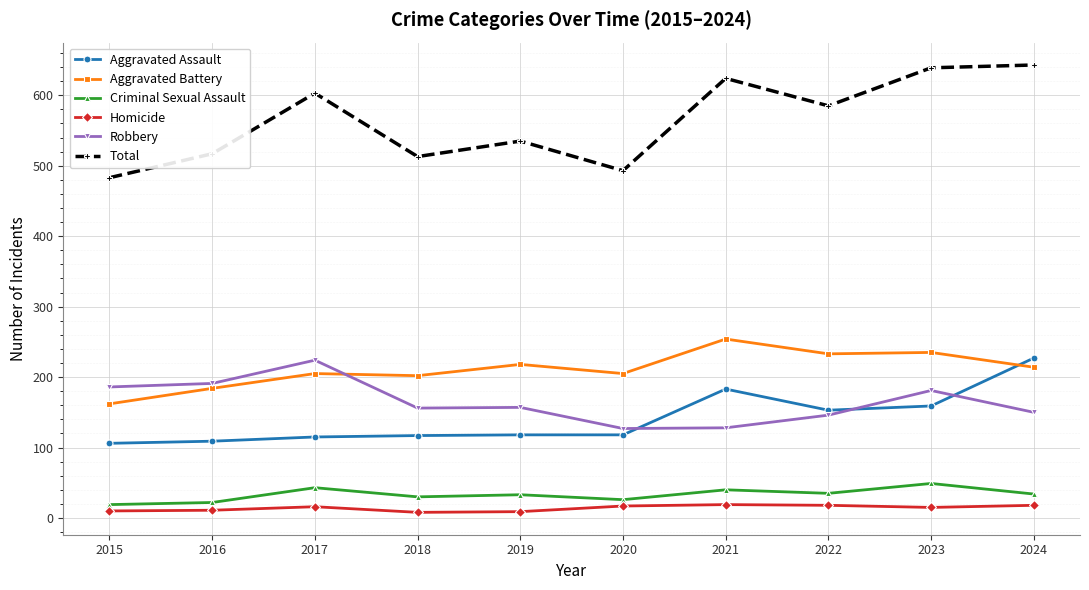

What is the difference between the Robbery values at 2023 and 2018?

25